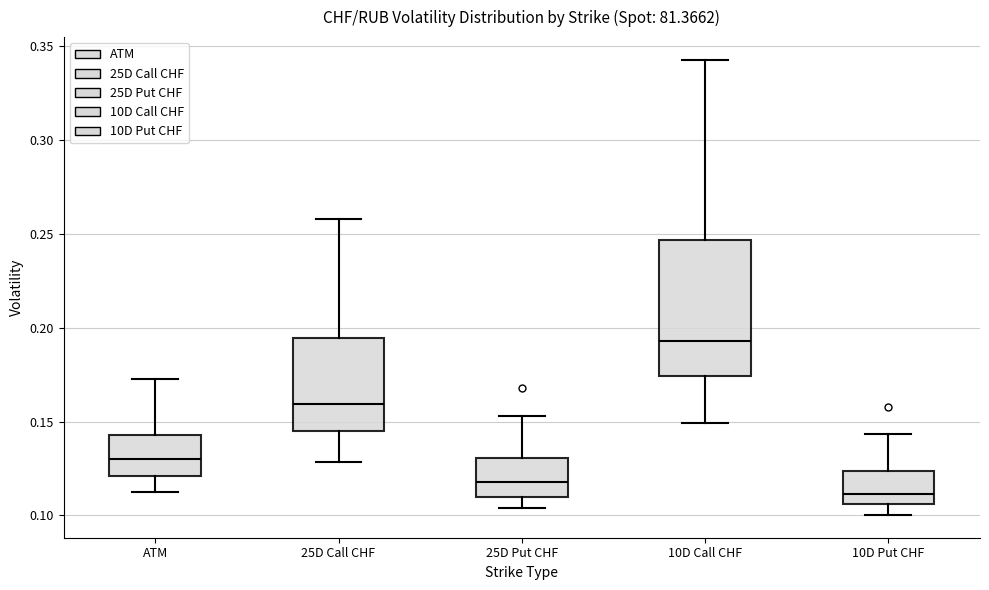

Where is the lower edge of the box for ATM on the y-axis? The values are not printed on the chart, so give them approximately, as read against the axis.

0.120